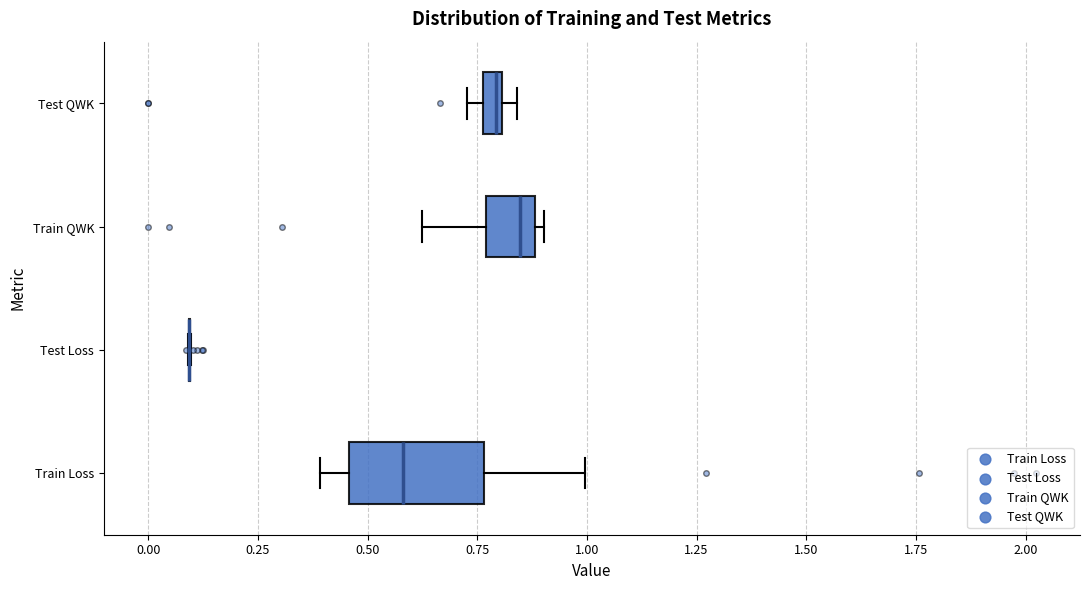

Comparing the boxes themselves (not the whiskers), which one is the widest?

Train Loss